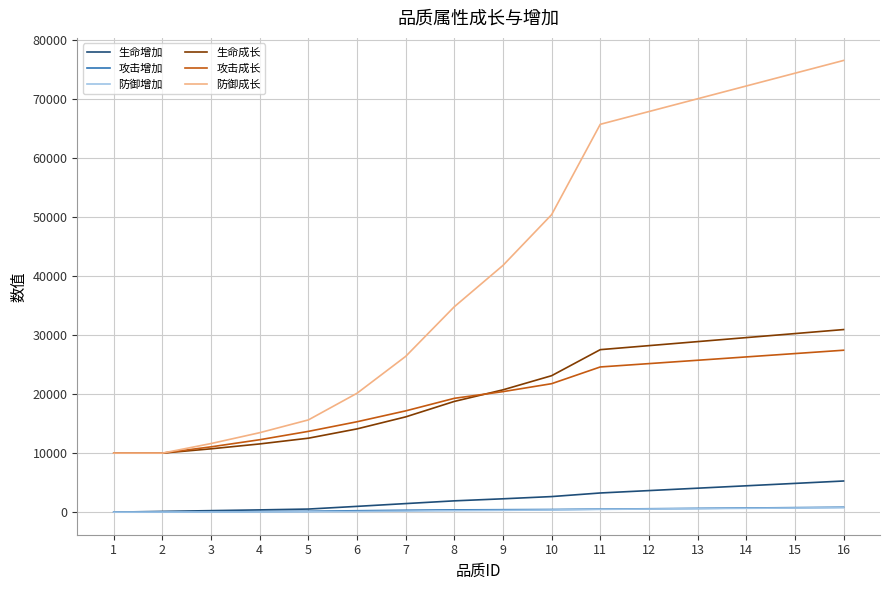

Which series has the largest total across all categories?

防御成长